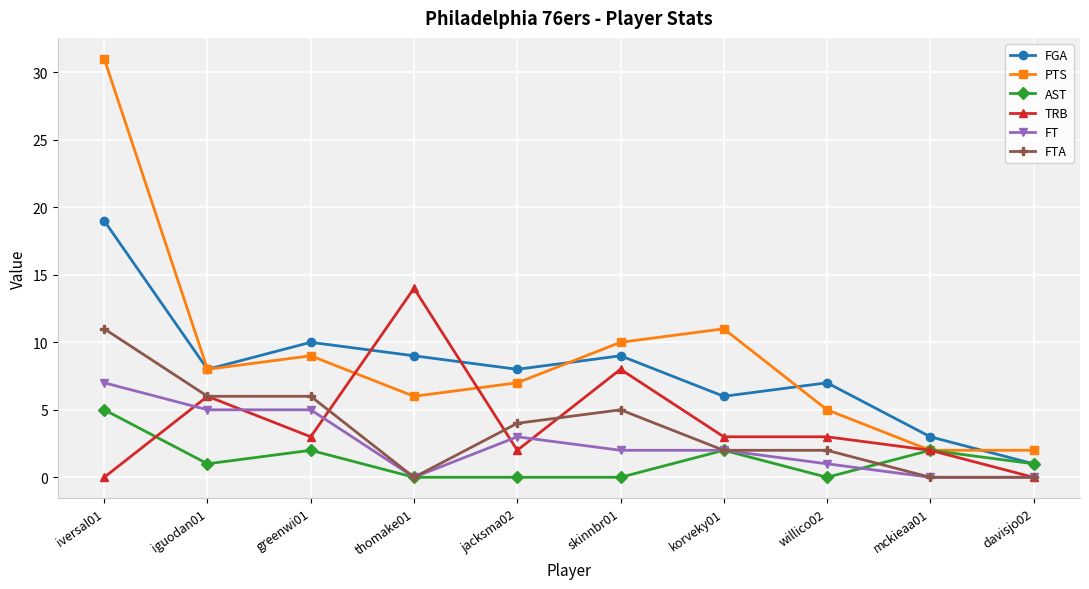

Which series changed the most between greenwi01 and thomake01?

TRB